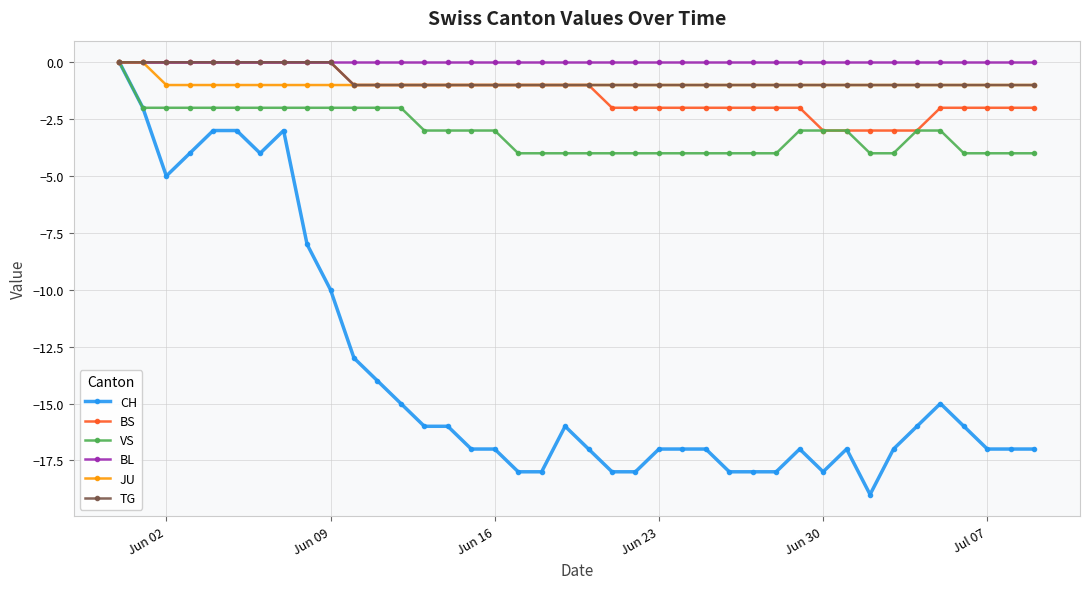

What is the minimum value shown in the chart?

-19